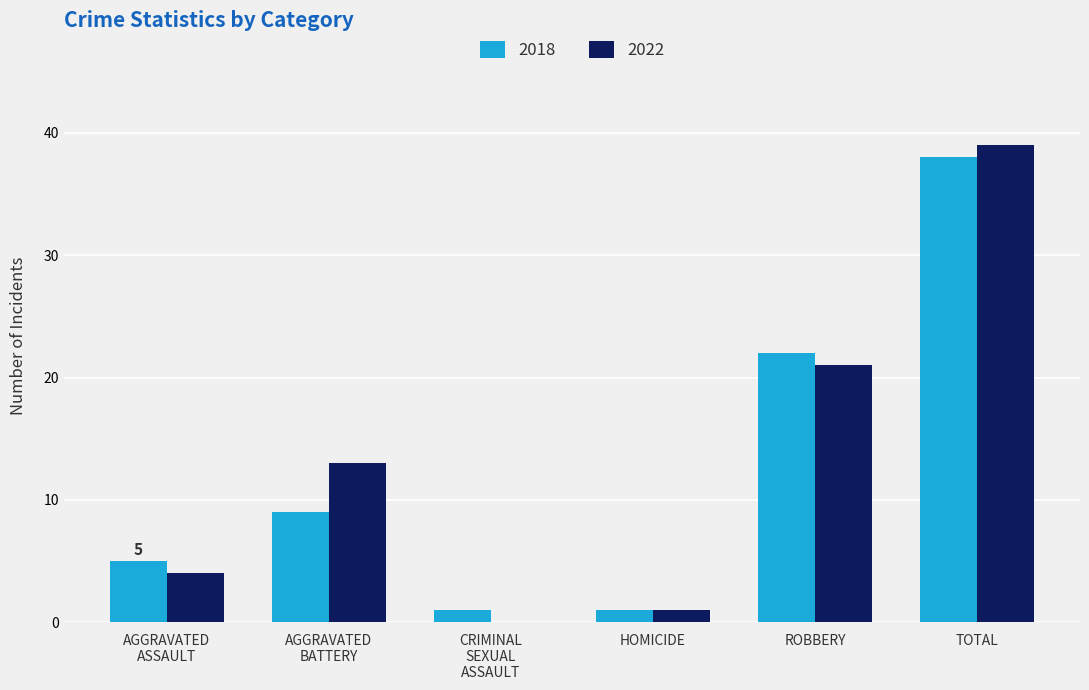

Is it true that 2018 equals 38 at TOTAL?

True